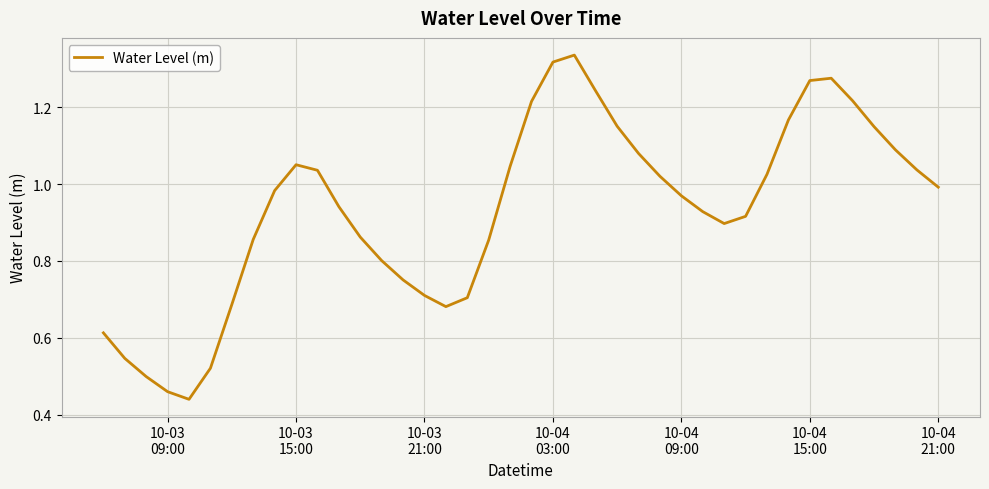

Does the chart have visible grid lines?

Yes